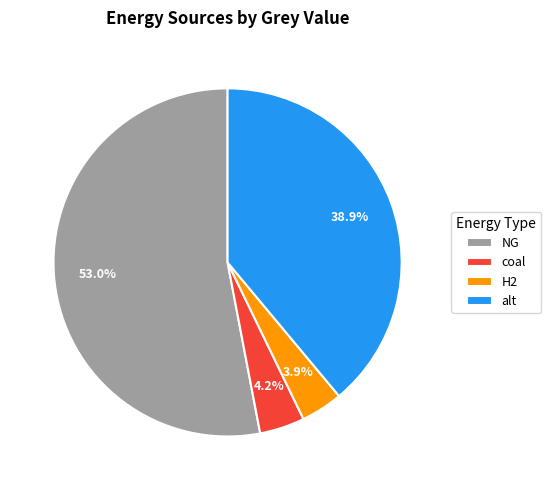

Which category accounts for the majority?

NG